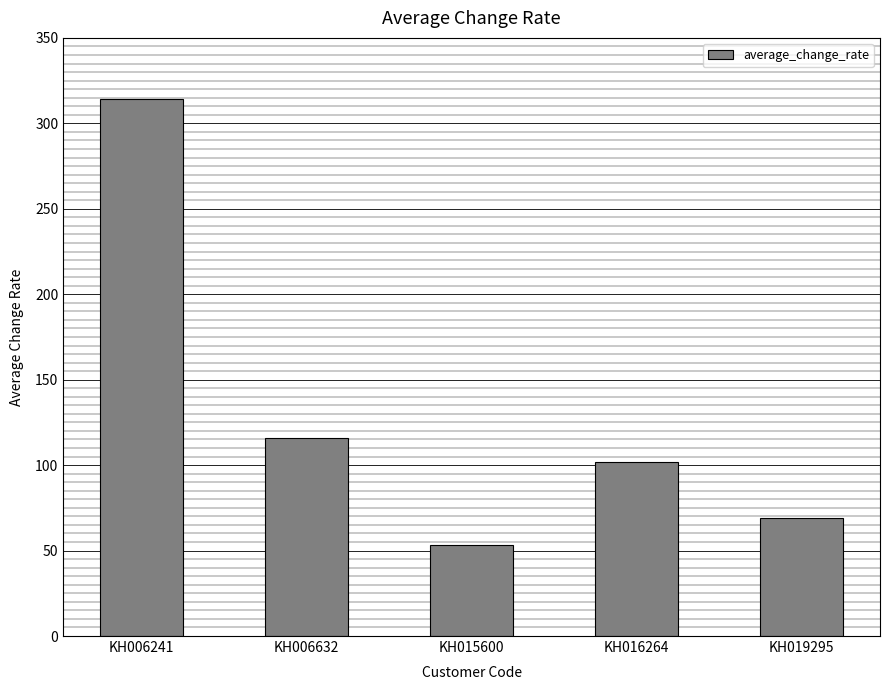

The chart shows a value of 314 at KH006241. True or false?

True